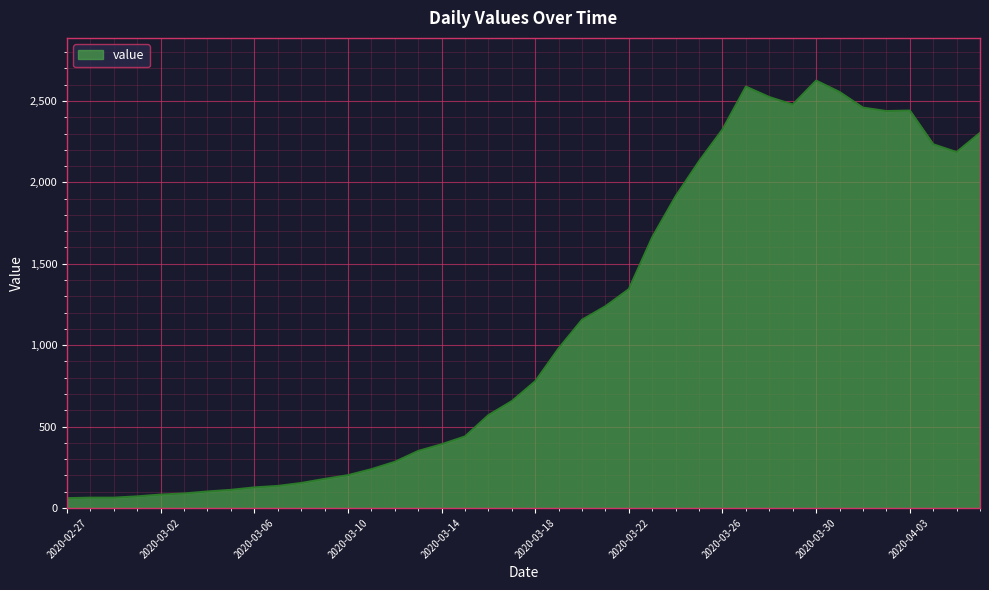

What is the minimum value shown in the chart?

60